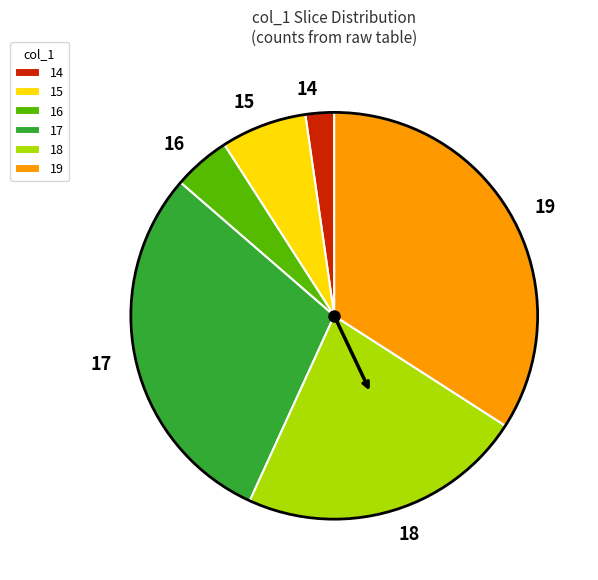

Which slice is the largest?

19